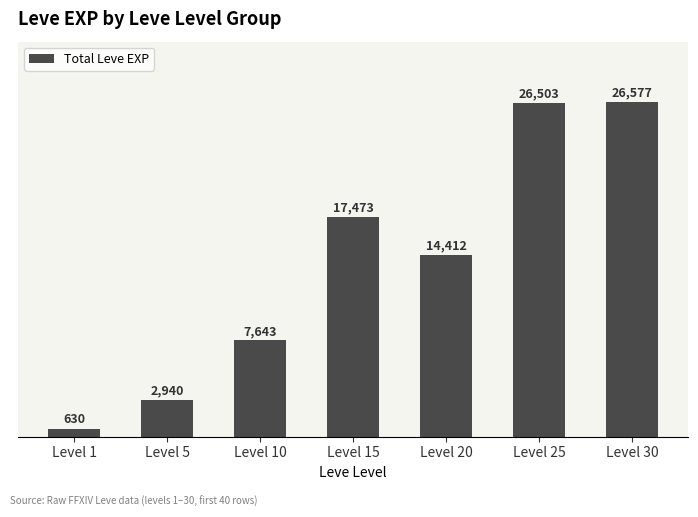

The chart shows a value of 26577 at Level 30. True or false?

True